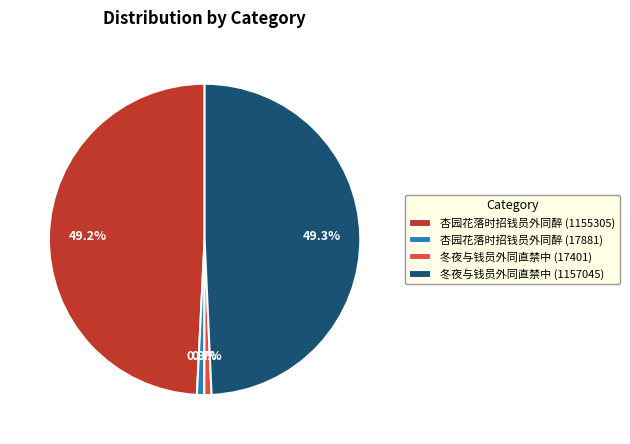

What is the ratio of the value at 冬夜与钱员外同直禁中 (1157045) to the value at 杏园花落时招钱员外同醉 (17881)?

64.7